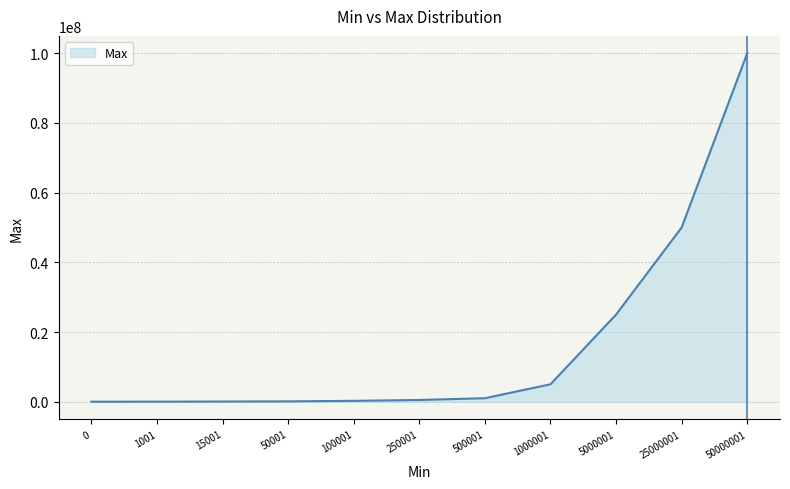

What is the sum of the values at 50001 and 250001?

600000